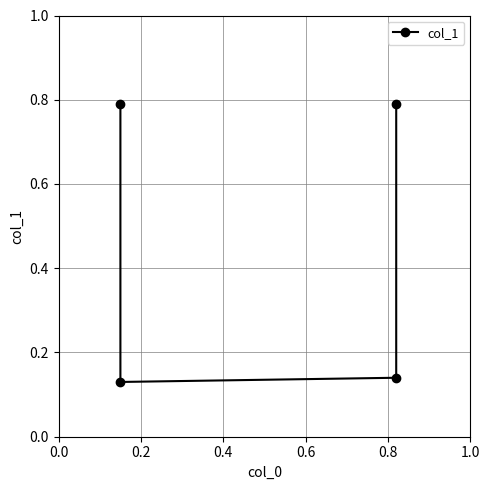

The value at 0.4 is 0.1. True or false?

True